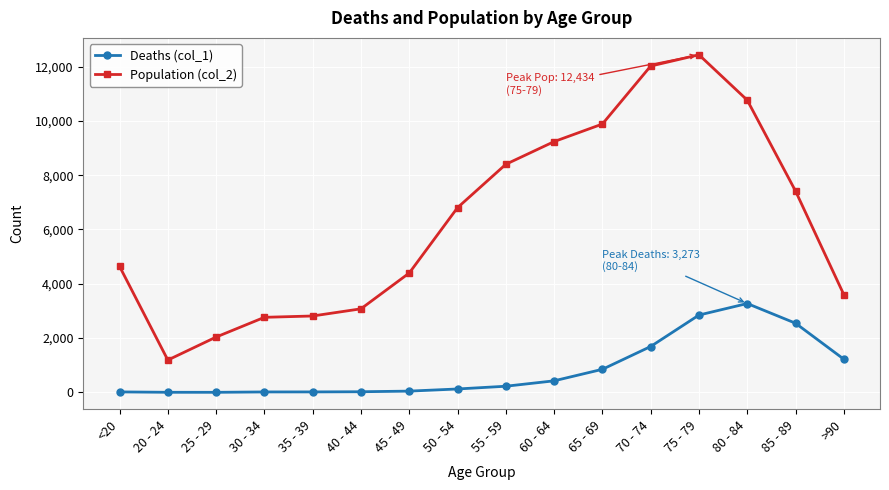

What is the label of the 9th point from the left?

55 - 59